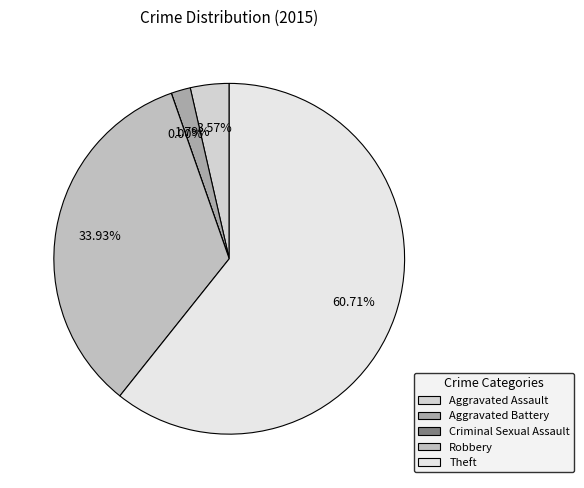

How many slices are in this pie chart?

5